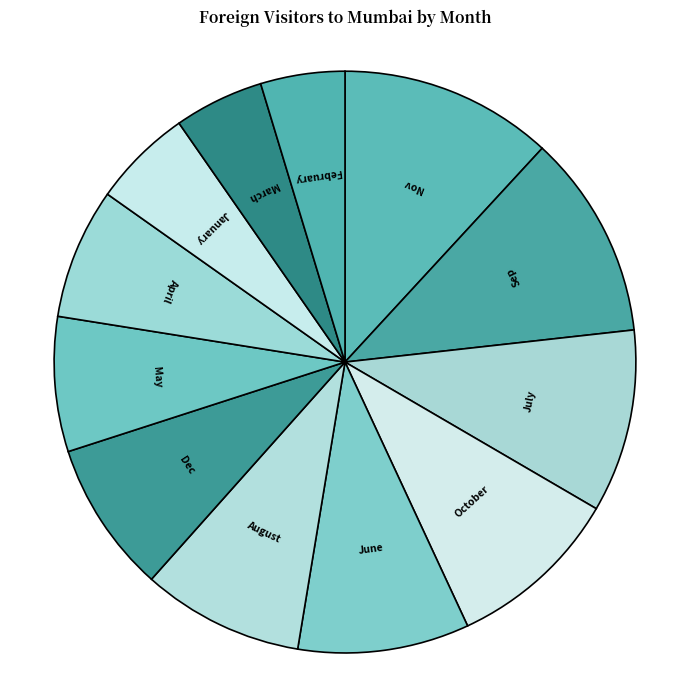

Between April and June, which is larger?

June